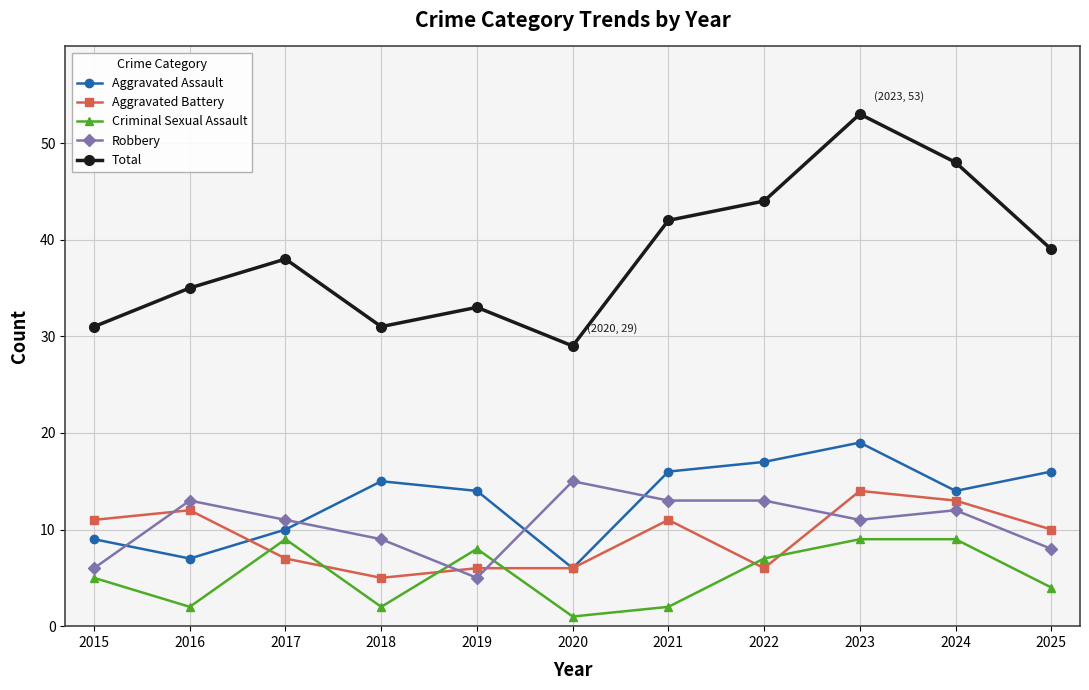

What is the minimum value shown in the chart?

1